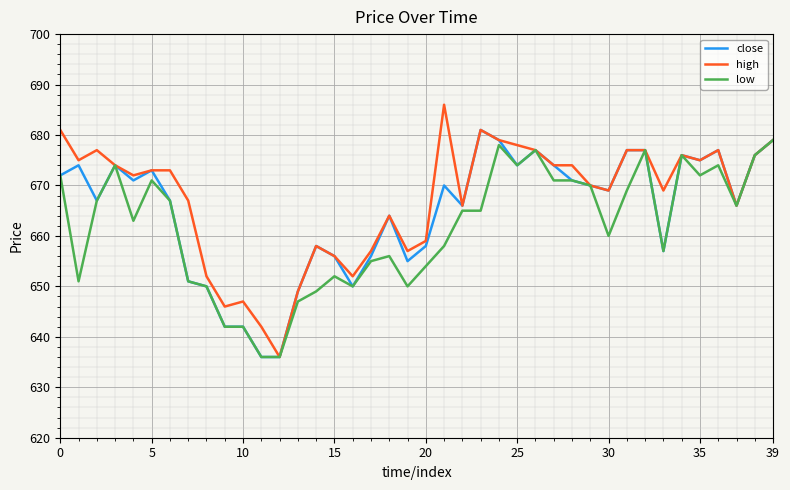

How many lines are shown in the chart?

3